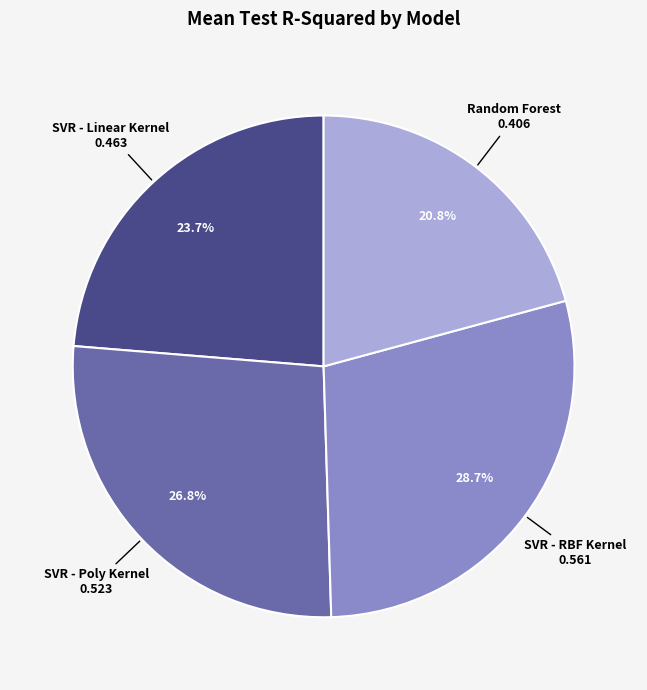

How many segments does this pie chart have?

4